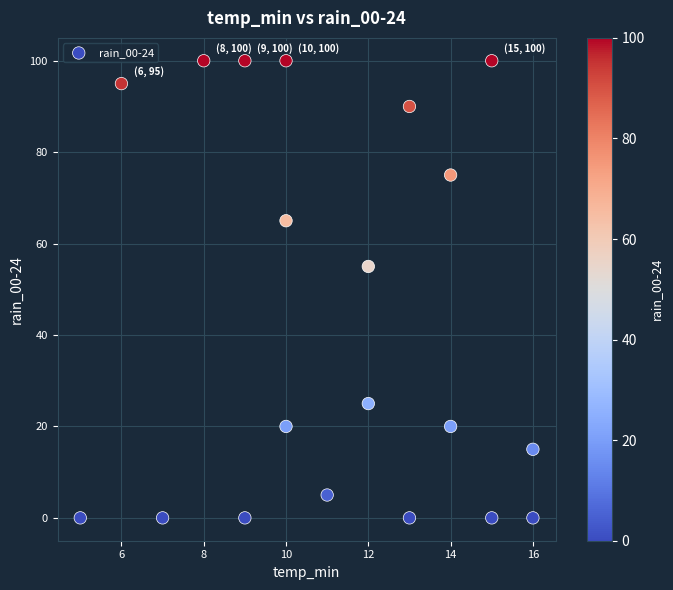

What Y value in the scatter plot is closest to 50?

55